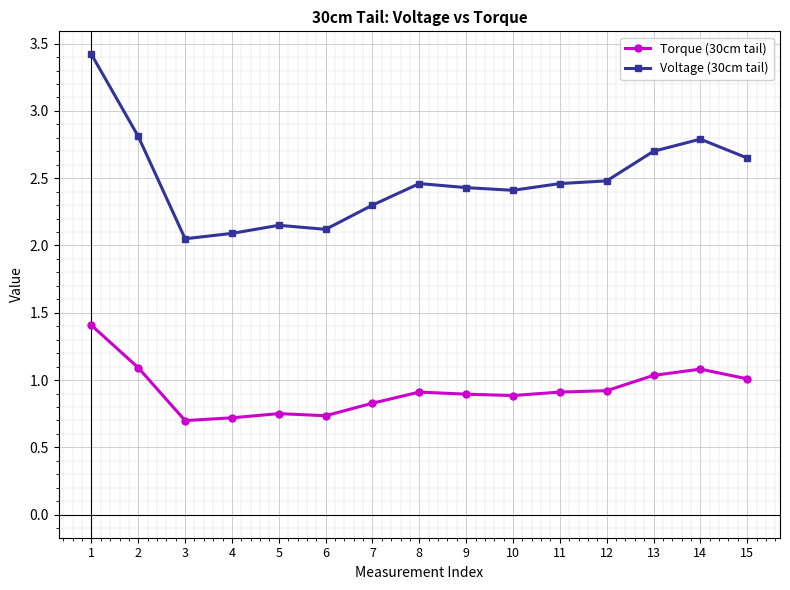

Does the chart have visible grid lines?

Yes